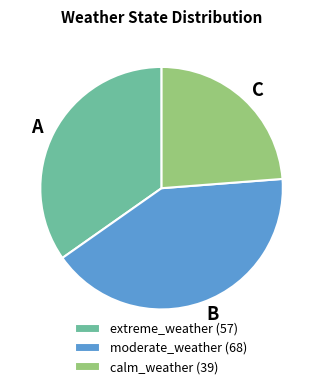

Is there any slice that represents more than half of the pie?

No